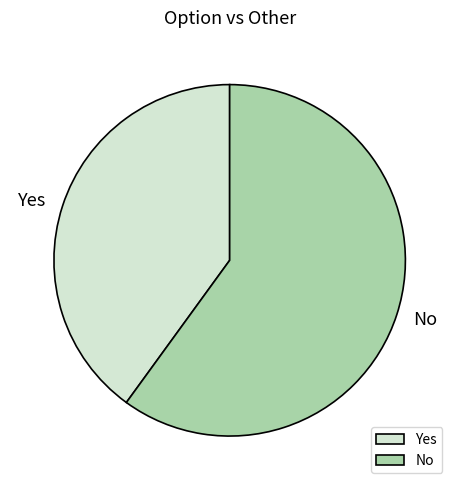

Is Yes the majority of the pie?

No